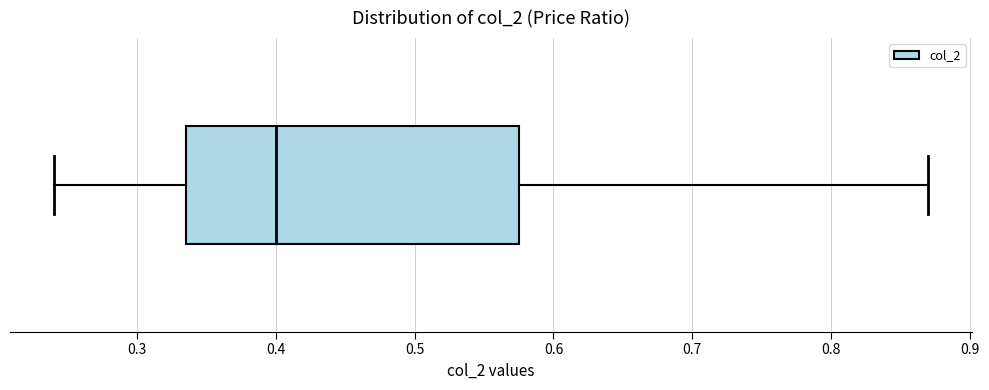

Read this box plot against the x-axis: the position of the median line, the range covered by the box, and the ends of both whiskers. The values are not printed on the chart, so give them approximately, as read against the axis.

median 0.40, box 0.34 to 0.58, whiskers 0.24 to 0.87